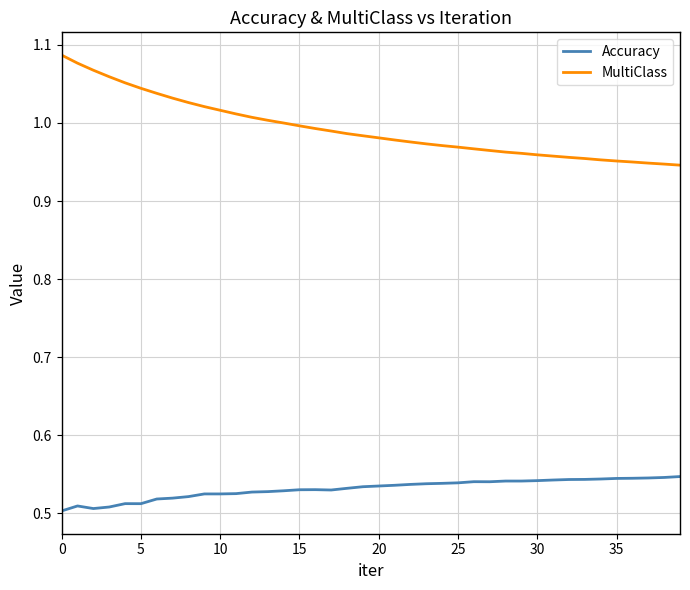

Rank the series by their maximum value, from lowest to highest.

Accuracy, MultiClass